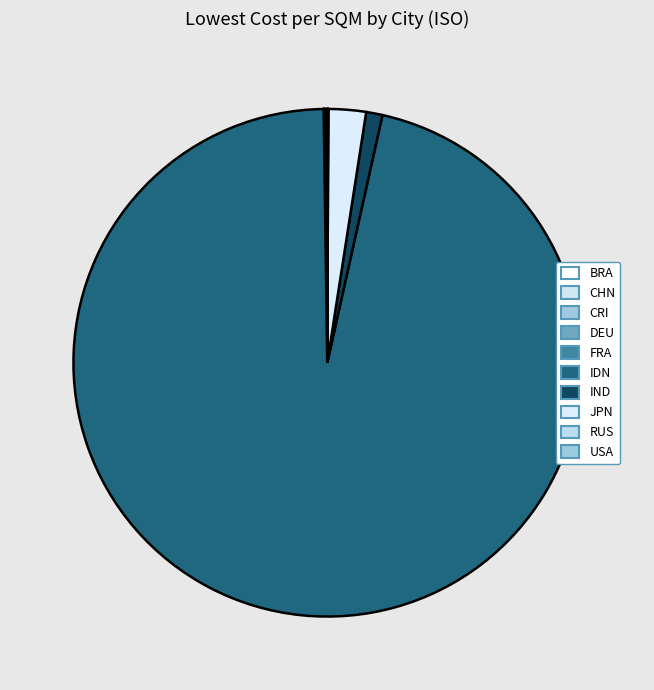

How many slices are in this pie chart?

10